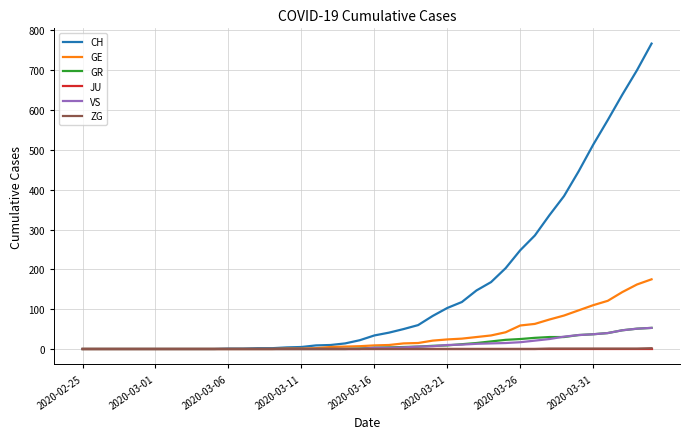

Which series has the largest range (max minus min)?

CH